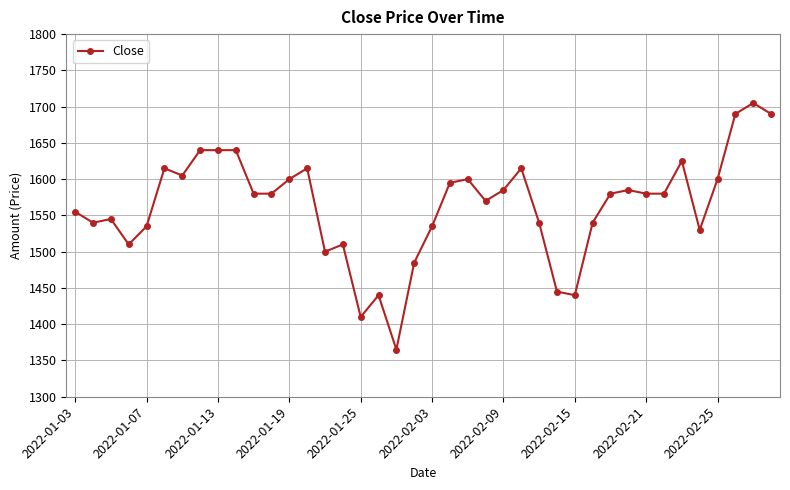

What is the difference between the second highest and minimum values?

325